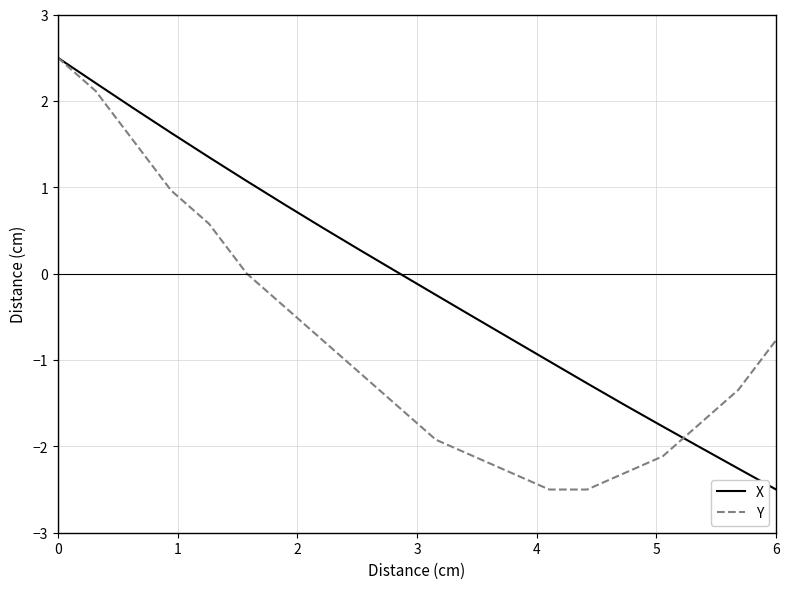

Rank the series by their average value, from lowest to highest.

Y, X